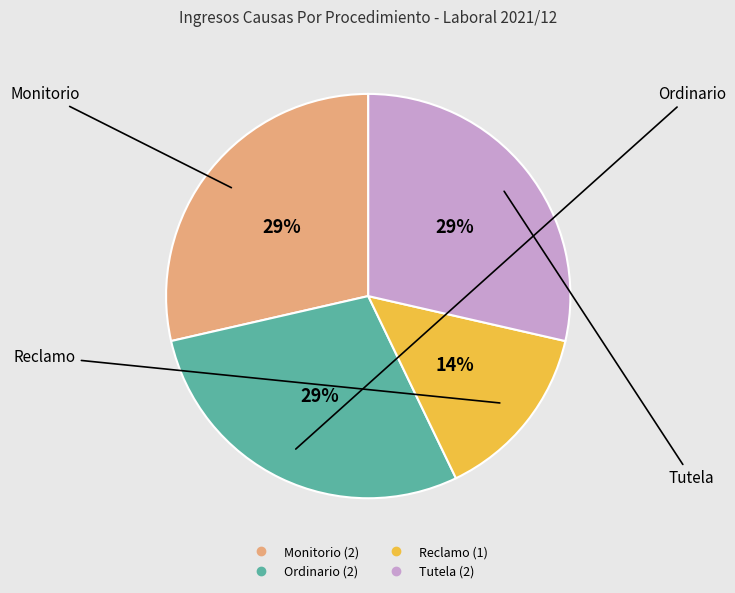

Does Tutela account for over 50% of the chart?

No